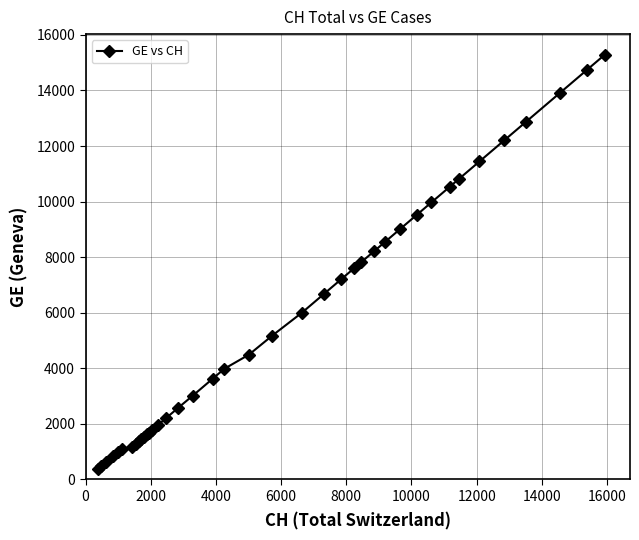

What is the value of the 4th point from the left?

840